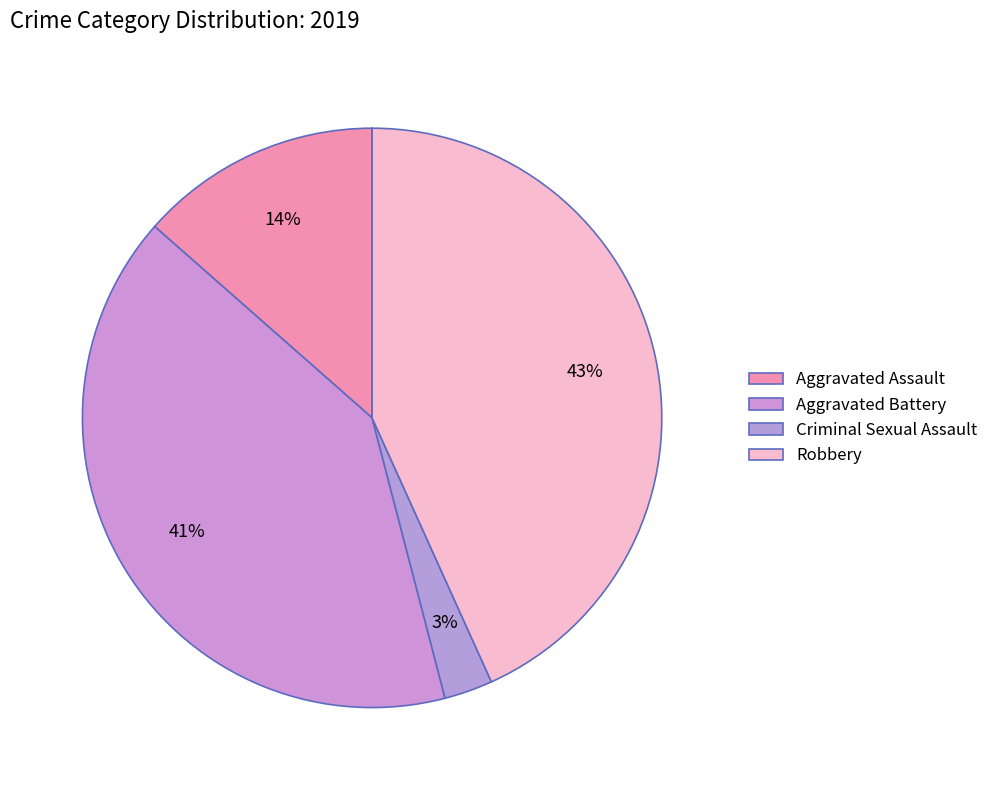

Which slice is the largest?

Robbery